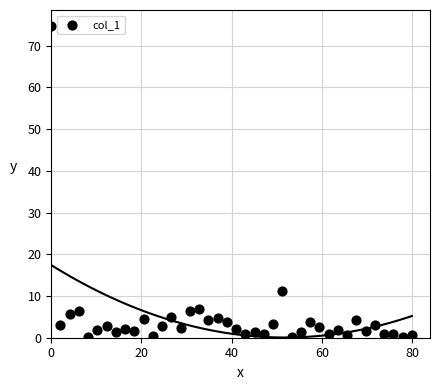

What is the range of Y values (max minus min)?

74.6